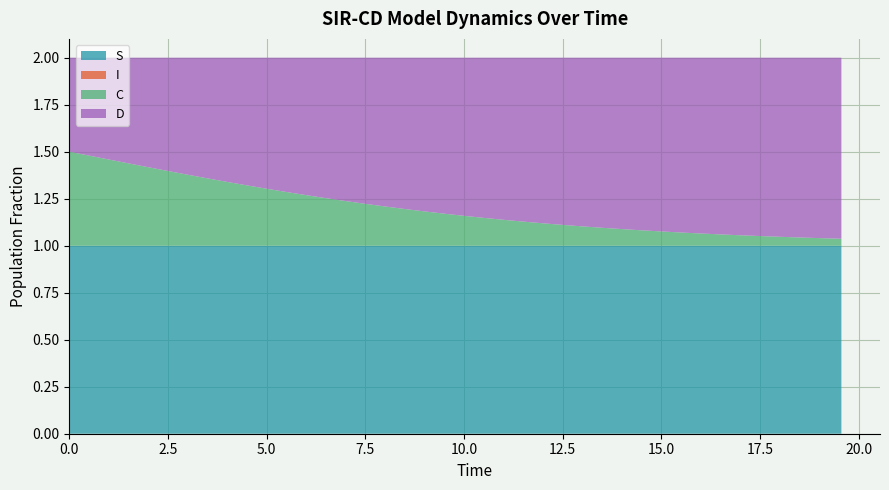

Reading left to right, extract all data points from this chart.

S: 1.0	1.0	1.0	1.0	1.0	1.0	1.0	1.0	1.0	1.0	1.0	1.0	1.0	1.0	1.0	1.0	1.0	1.0	1.0	1.0	1.0	1.0	1.0	1.0	1.0	1.0	1.0	1.0	1.0	1.0	1.0	1.0	1.0	1.0	1.0	1.0	1.0	1.0	1.0	1.0
I: 0.0	0.0	0.0	0.0	0.0	0.0	0.0	0.0	0.0	0.0	0.0	0.0	0.0	0.0	0.0	0.0	0.0	0.0	0.0	0.0	0.0	0.0	0.0	0.0	0.0	0.0	0.0	0.0	0.0	0.0	0.0	0.0	0.0	0.0	0.0	0.0	0.0	0.0	0.0	0.0
C: 0.5	0.5	0.5	0.4	0.4	0.4	0.4	0.4	0.3	0.3	0.3	0.3	0.3	0.3	0.2	0.2	0.2	0.2	0.2	0.2	0.2	0.1	0.1	0.1	0.1	0.1	0.1	0.1	0.1	0.1	0.1	0.1	0.1	0.1	0.1	0.1	0.0	0.0	0.0	0.0
D: 0.5	0.5	0.5	0.6	0.6	0.6	0.6	0.6	0.7	0.7	0.7	0.7	0.7	0.7	0.8	0.8	0.8	0.8	0.8	0.8	0.8	0.9	0.9	0.9	0.9	0.9	0.9	0.9	0.9	0.9	0.9	0.9	0.9	0.9	0.9	0.9	1.0	1.0	1.0	1.0